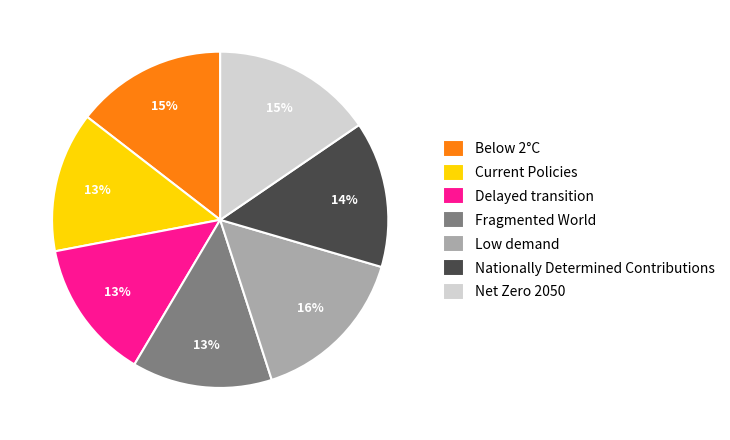

What percentage is the Fragmented World slice, to the nearest percent?

13%